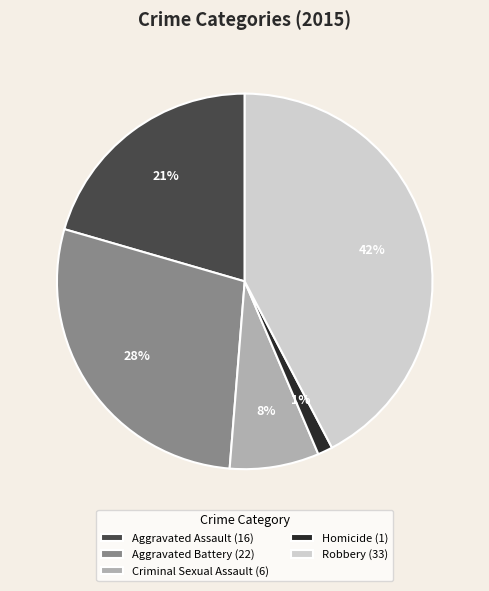

To the nearest percent, what is the difference between the largest and smallest slice percentages?

41%